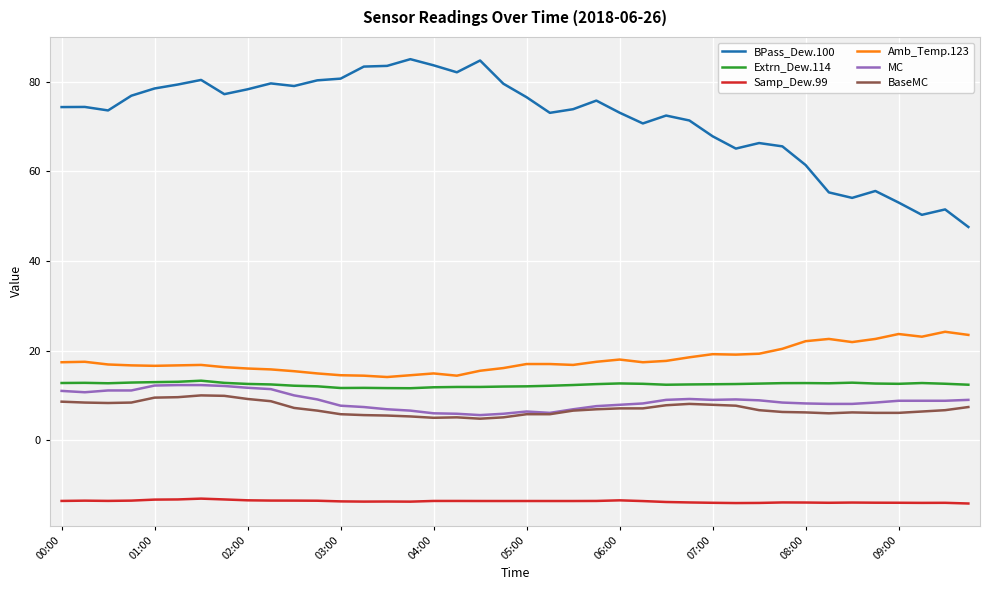

True or false: Amb_Temp.123 and MC intersect in this chart.

False